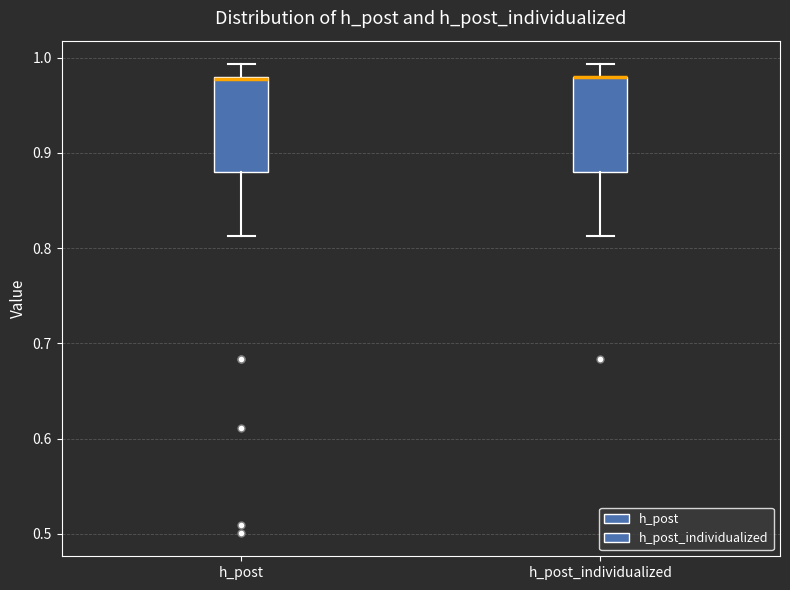

Where is the lower edge of the box for h_post_individualized on the y-axis? The values are not printed on the chart, so give them approximately, as read against the axis.

0.88